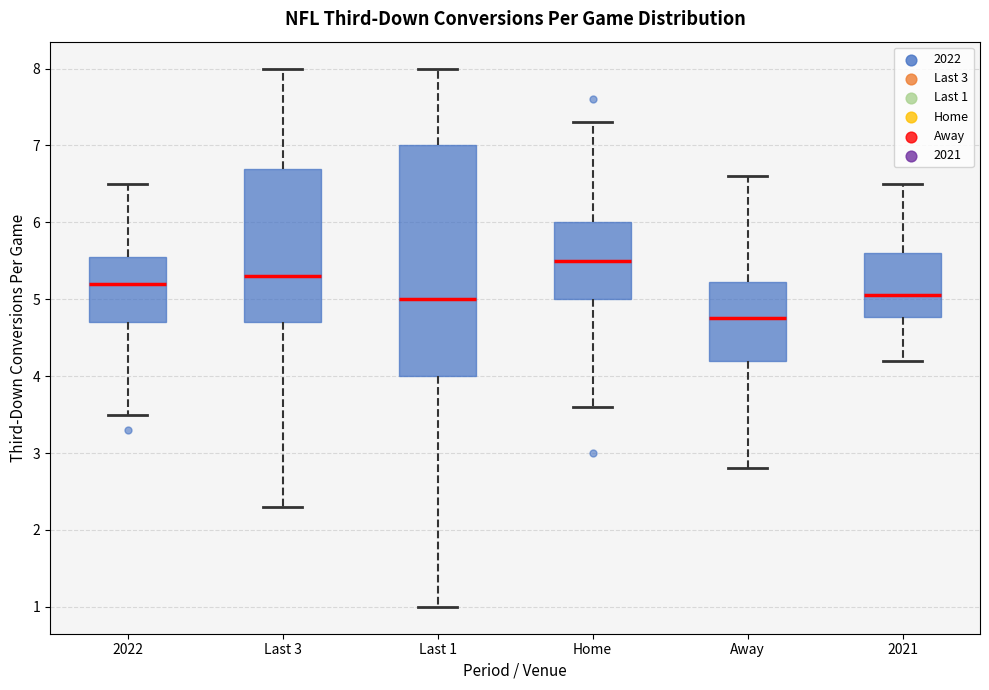

Where is the upper edge of the box for 2022 on the y-axis? The values are not printed on the chart, so give them approximately, as read against the axis.

5.6